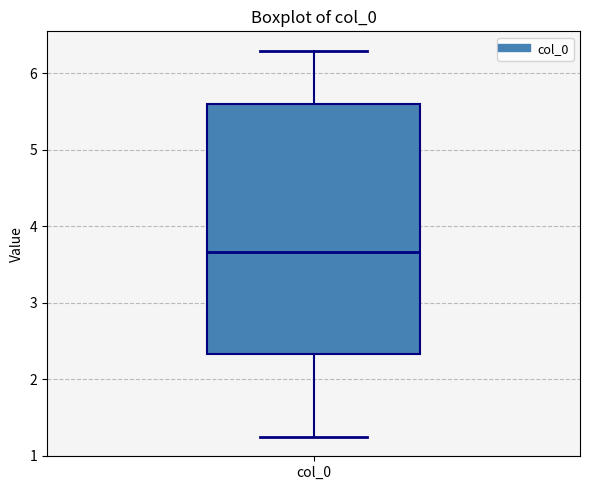

Where does the upper whisker of the box for col_0 end on the y-axis? The values are not printed on the chart, so give them approximately, as read against the axis.

6.3